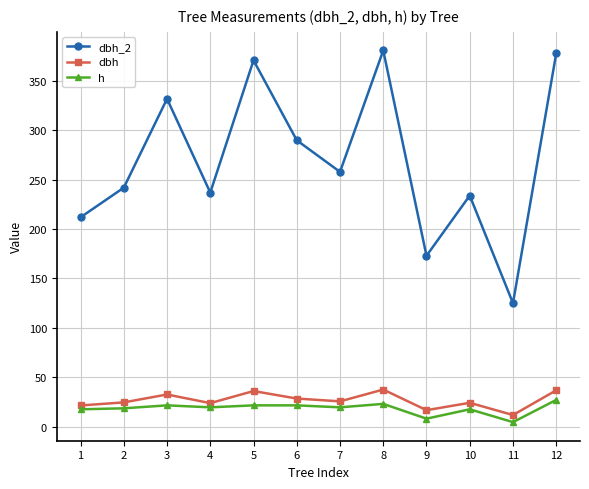

Which series changed the most between 4 and 5?

dbh_2